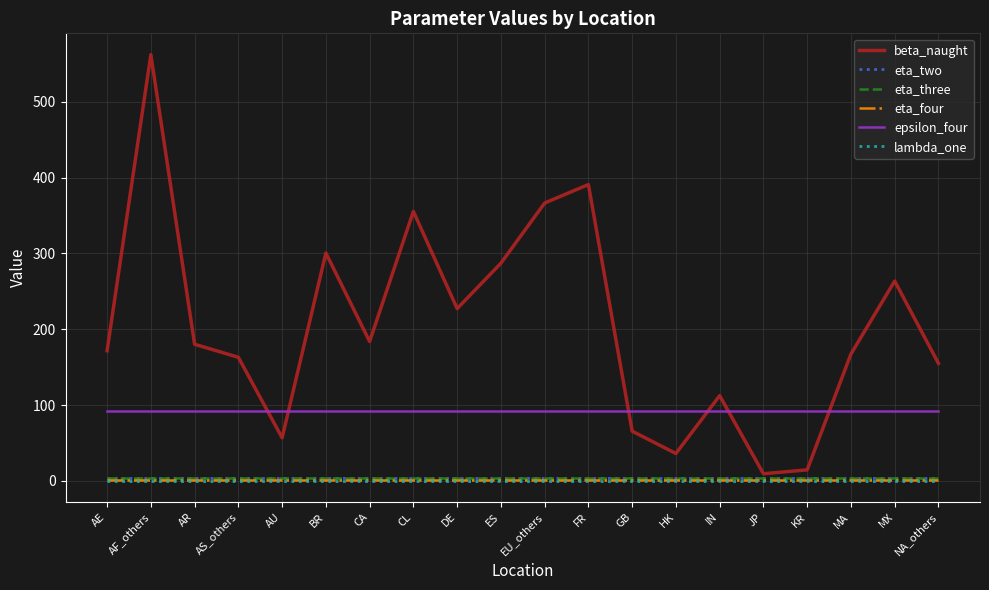

Reading left to right, extract all data points from this chart.

beta_naught: 171.6	562.0	180.2	163.0	56.8	300.4	183.8	355.3	227.2	287.0	366.4	390.7	65.6	36.2	112.4	9.5	14.6	167.3	263.5	155.1
eta_two: 3.2	3.2	3.2	3.2	3.2	3.2	3.2	3.2	3.2	3.2	3.2	3.2	3.2	3.2	3.2	3.2	3.2	3.2	3.2	3.2
eta_three: 3.2	3.2	3.2	3.2	3.2	3.2	3.2	3.2	3.2	3.2	3.2	3.2	3.2	3.2	3.2	3.2	3.2	3.2	3.2	3.2
eta_four: 1.2	1.2	1.2	1.2	1.2	1.2	1.2	1.2	1.2	1.2	1.2	1.2	1.2	1.2	1.2	1.2	1.2	1.2	1.2	1.2
epsilon_four: 92.2	92.2	92.2	92.2	92.2	92.2	92.2	92.2	92.2	92.2	92.2	92.2	92.2	92.2	92.2	92.2	92.2	92.2	92.2	92.2
lambda_one: 0.1	0.1	0.1	0.1	0.1	0.1	0.1	0.1	0.1	0.1	0.1	0.1	0.1	0.1	0.1	0.1	0.1	0.1	0.1	0.1